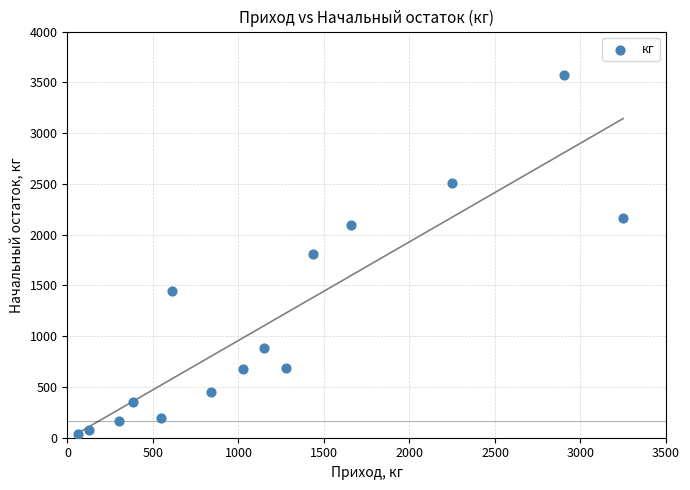

What is the range of Y values (max minus min)?

3540.5